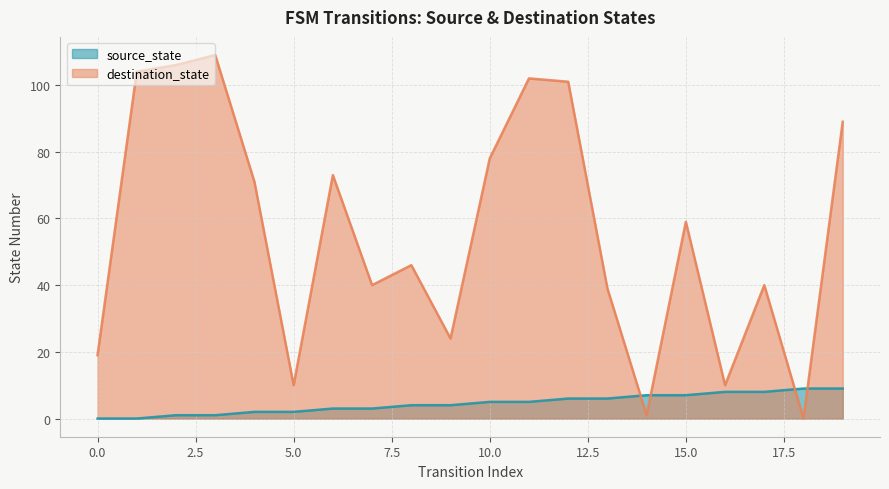

How many intersections are there between source_state and destination_state?

4